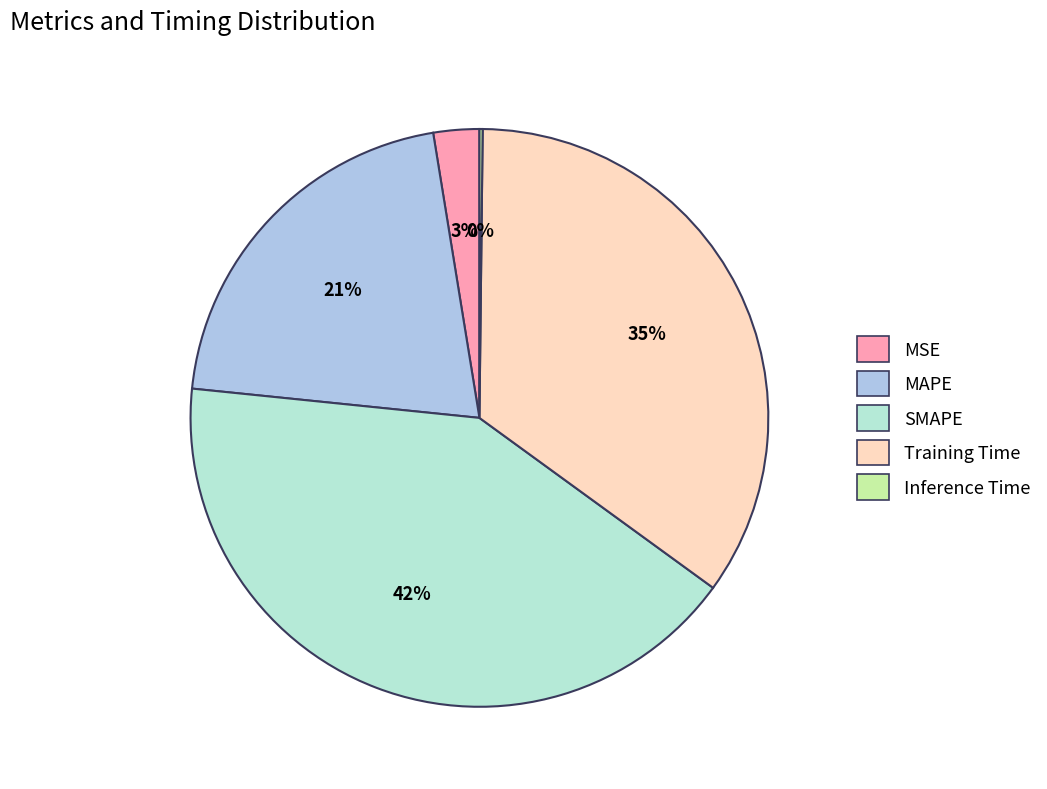

What percentage is the MAPE slice, to the nearest percent?

21%